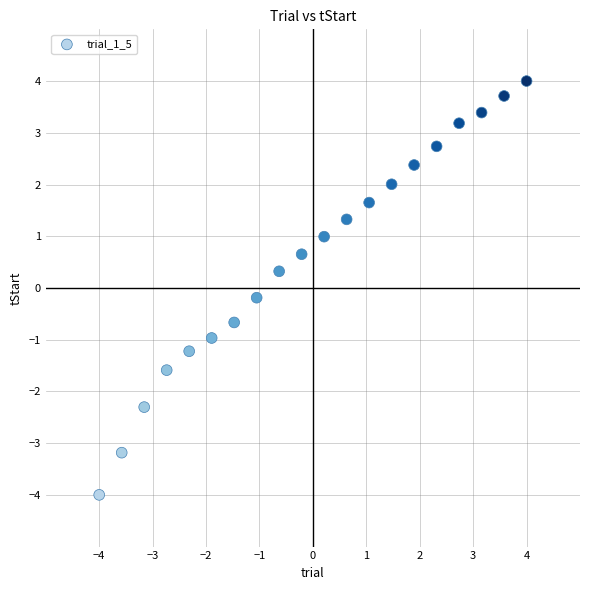

What is the range of Y values (max minus min)?

8.0